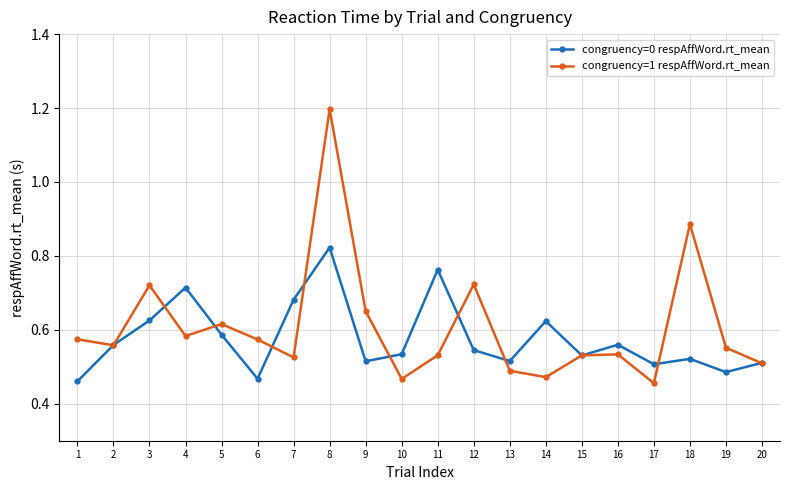

The value of congruency=0 respAffWord.rt_mean at 18 is 0.5. True or false?

True